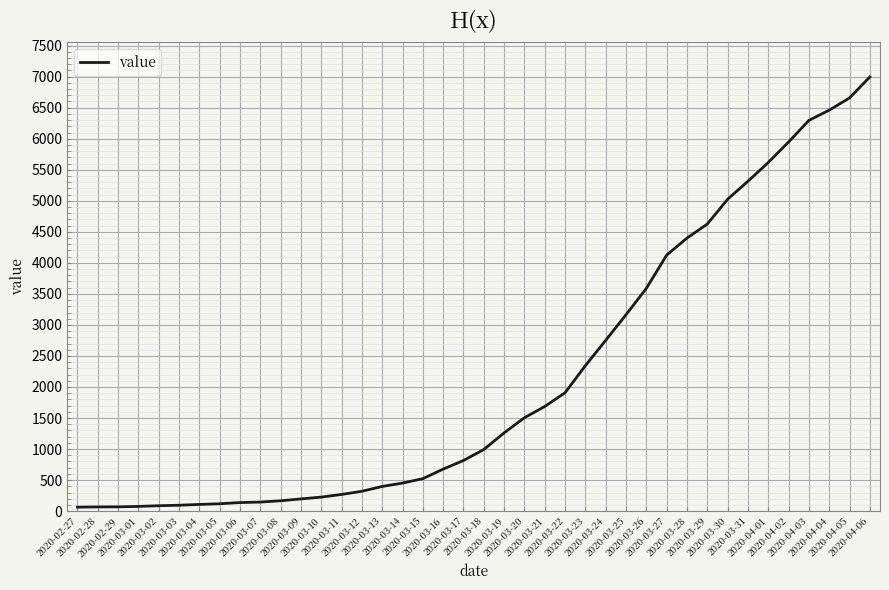

What is the change in value from 2020-03-08 to 2020-03-12?

+153